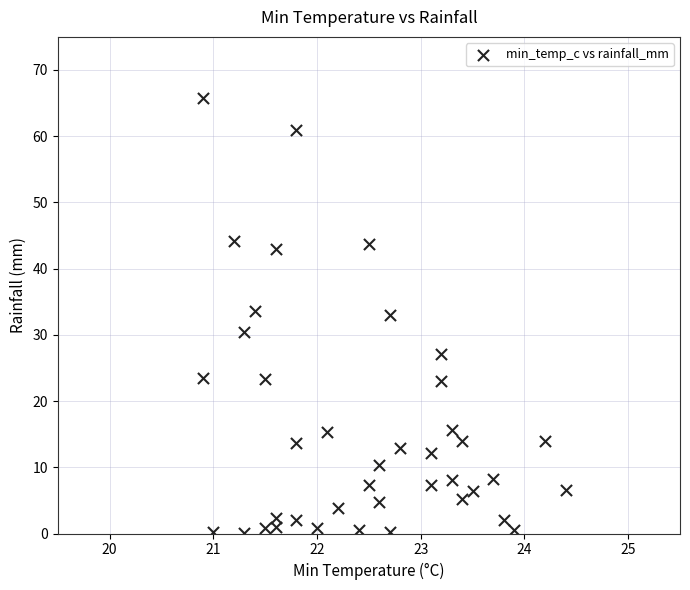

What is the range of Y values (max minus min)?

65.6